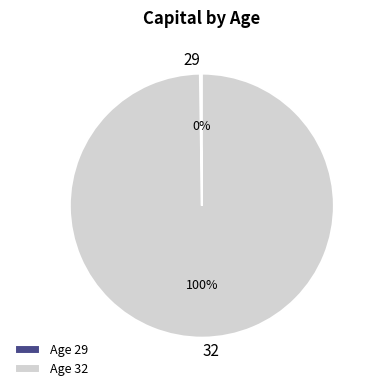

To the nearest percent, what portion does Age 32 represent?

100%